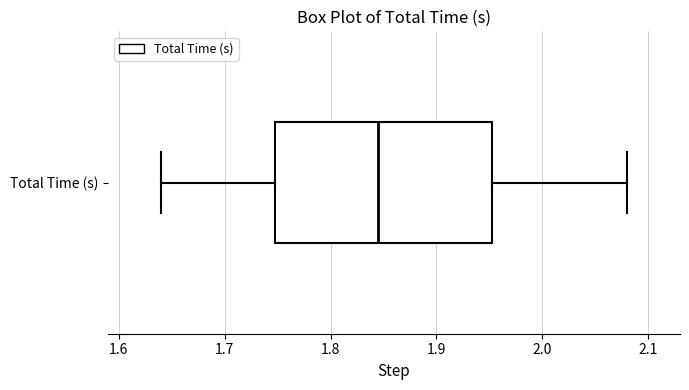

Transcribe this box plot: give where the median line is, the range the box spans, and where the two whiskers end, as read against the x-axis. The values are not printed on the chart, so give them approximately, as read against the axis.

median 1.85, box 1.75 to 1.95, whiskers 1.64 to 2.08